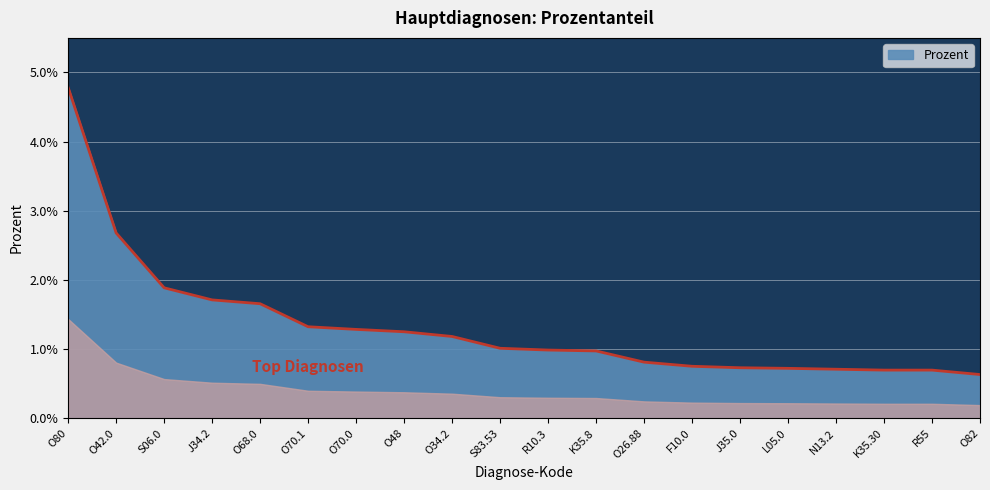

Does the chart have visible grid lines?

Yes